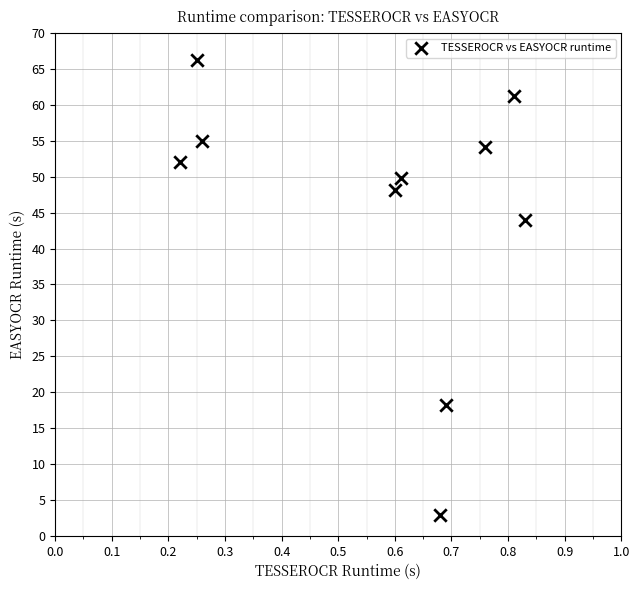

What is the average Y value?

45.2